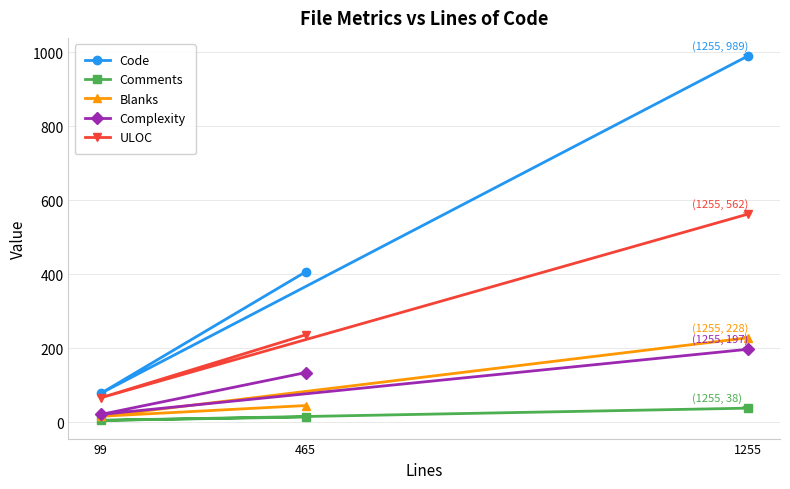

Which series has the largest range (max minus min)?

Code